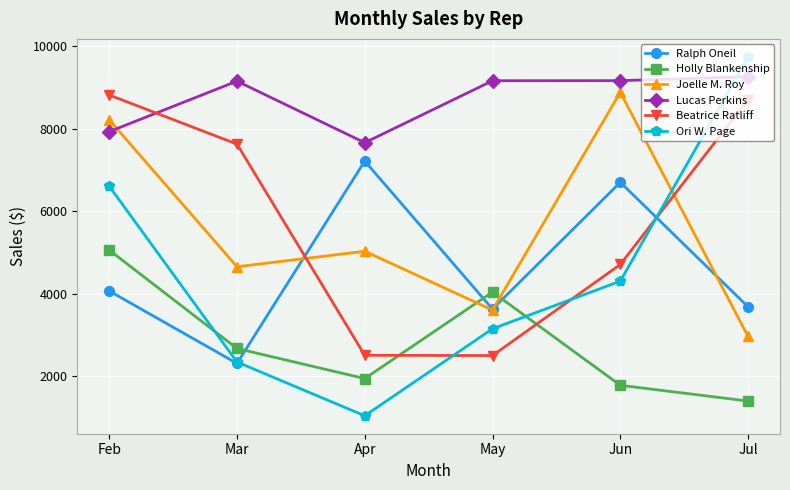

List the labels in order of Ori W. Page value, largest first.

Jul, Feb, Jun, May, Mar, Apr